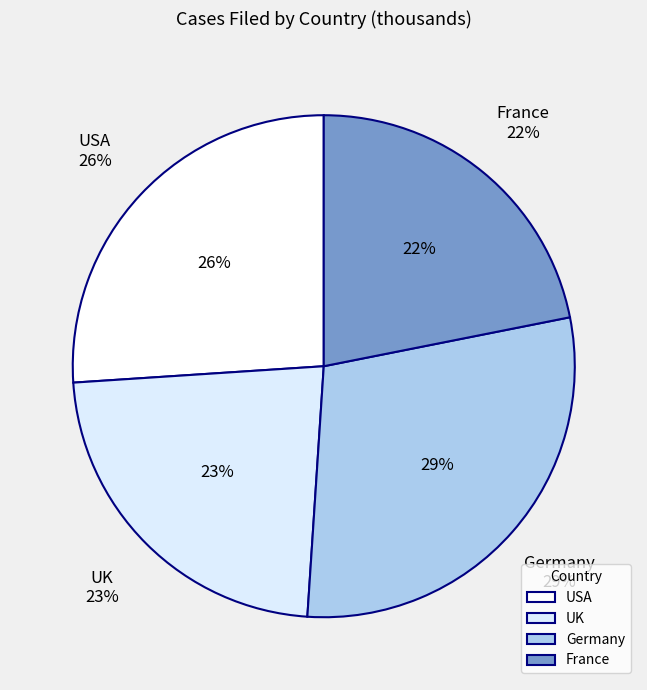

Which slice is the smallest?

France